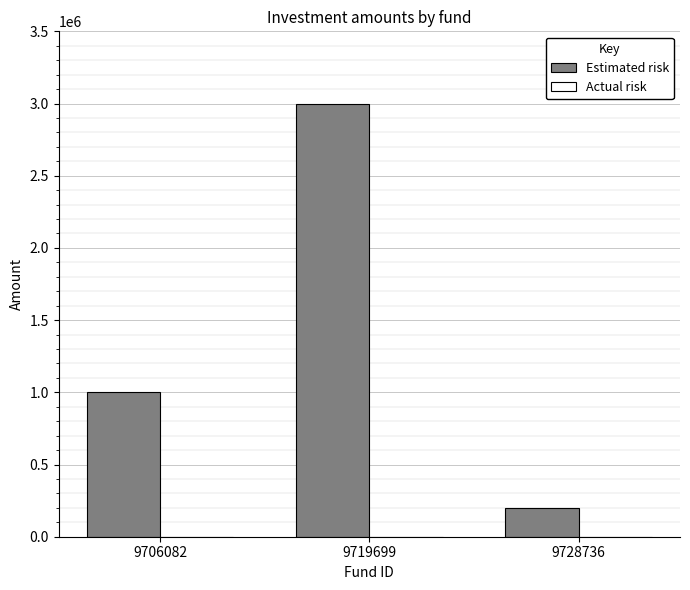

At which category is the sum across all series the highest?

9719699